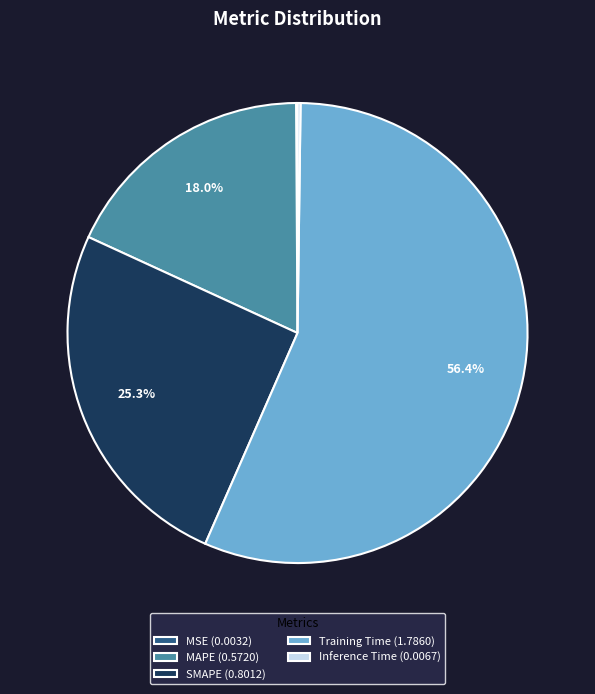

To the nearest percent, what is the average slice percentage?

20%